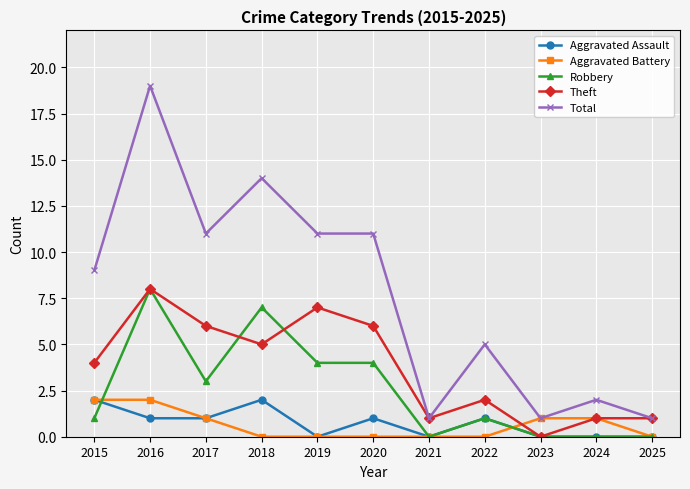

At which category does Theft reach its first local peak?

2016